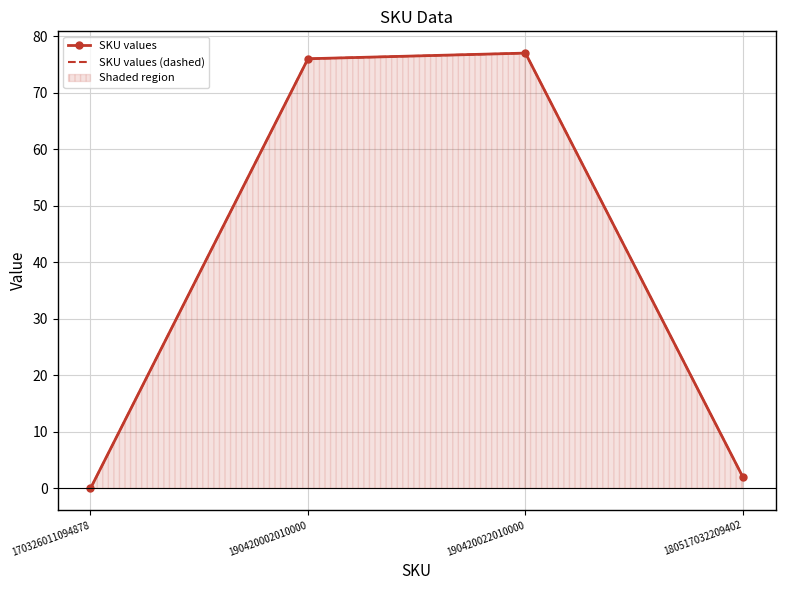

Rank the series by their maximum value, from lowest to highest.

SKU values, SKU values (dashed)